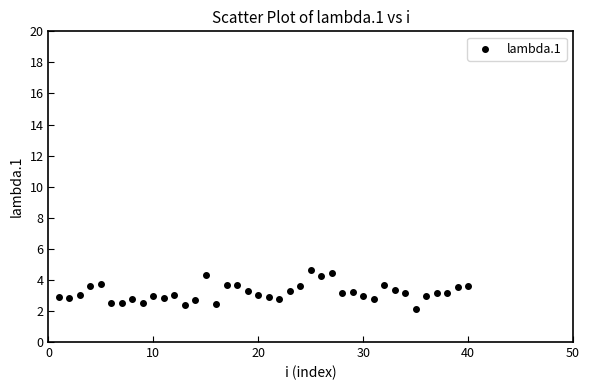

What is the range of X values (max minus min)?

39.0